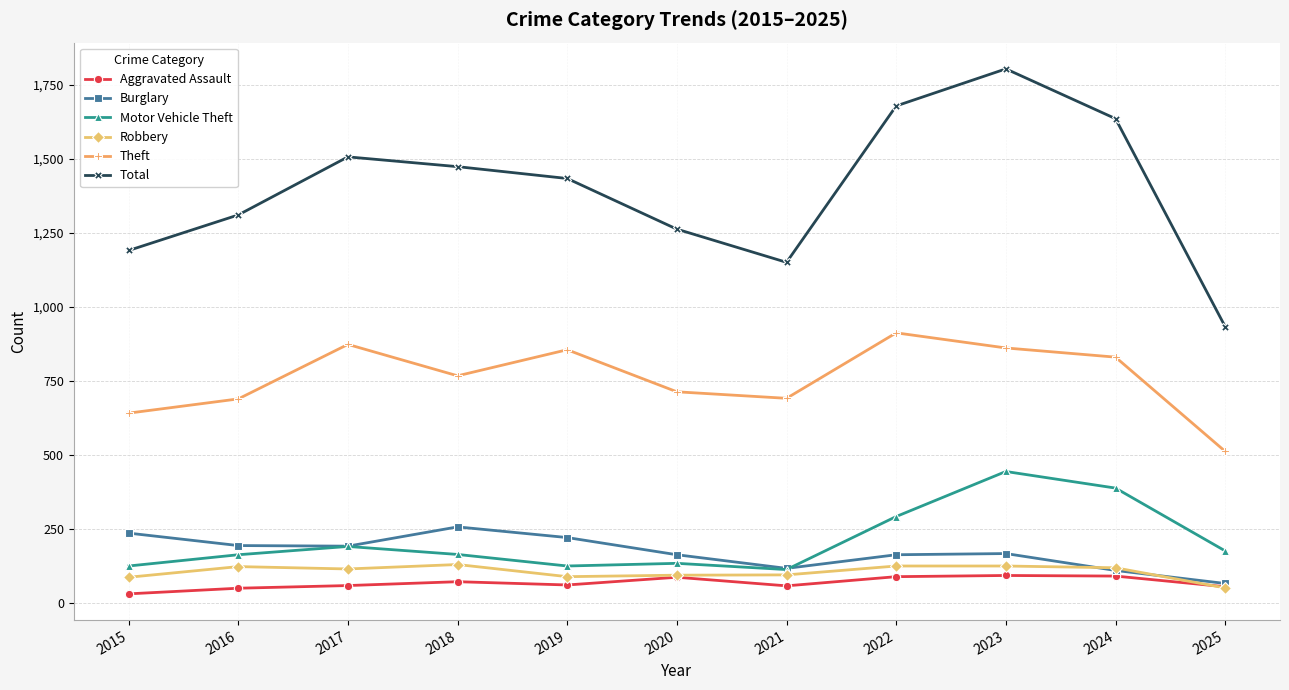

Which series has the largest total across all categories?

Total